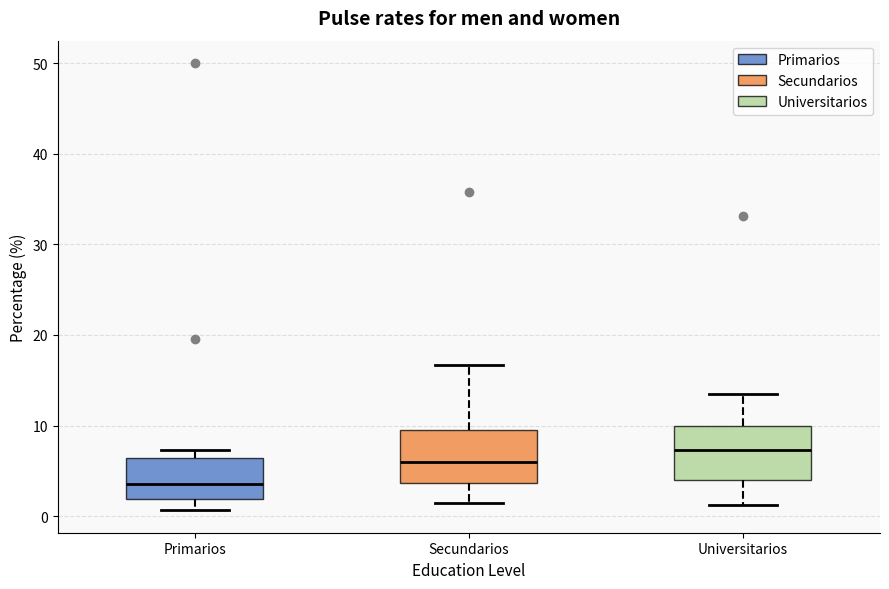

Reading left to right, read every box against the y-axis: the position of its median line, the range the box covers, and the ends of its whiskers. The values are not printed on the chart, so give them approximately, as read against the axis.

Primarios: median 4, box 2 to 6, whiskers 1 to 7
Secundarios: median 6, box 4 to 9, whiskers 1 to 17
Universitarios: median 7, box 4 to 10, whiskers 1 to 13